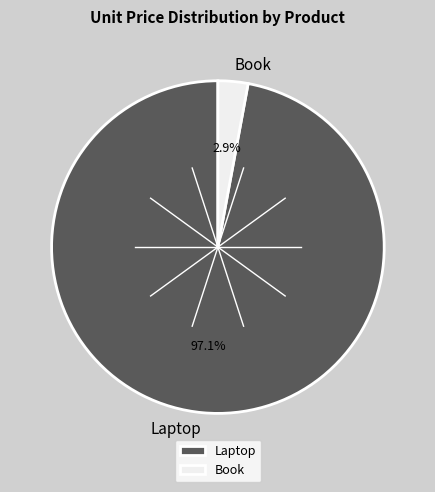

Is Laptop the majority of the pie?

Yes